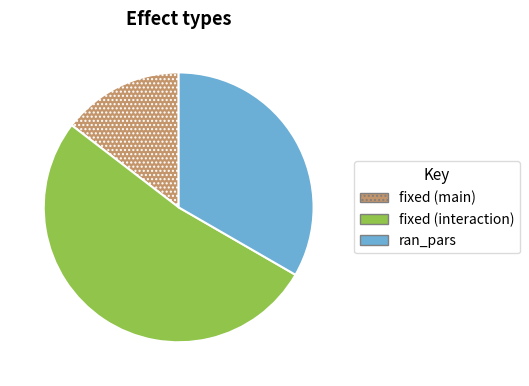

Which has a higher value, ran_pars or fixed (main)?

ran_pars